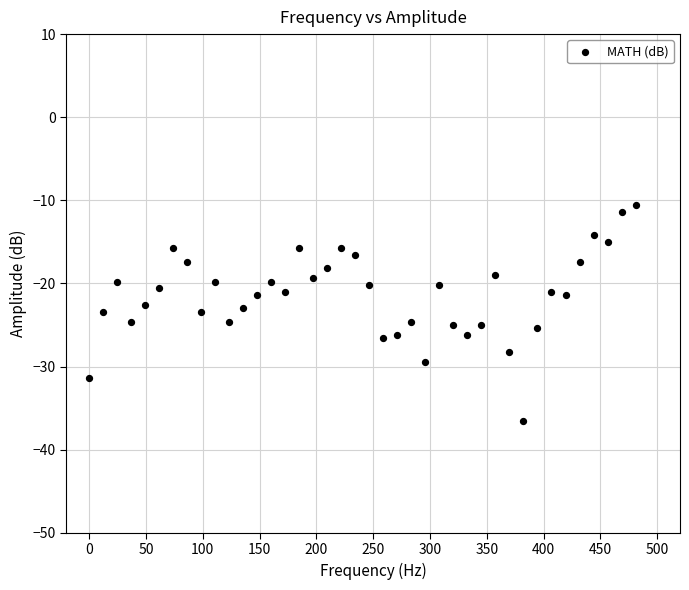

What is the range of X values (max minus min)?

480.9